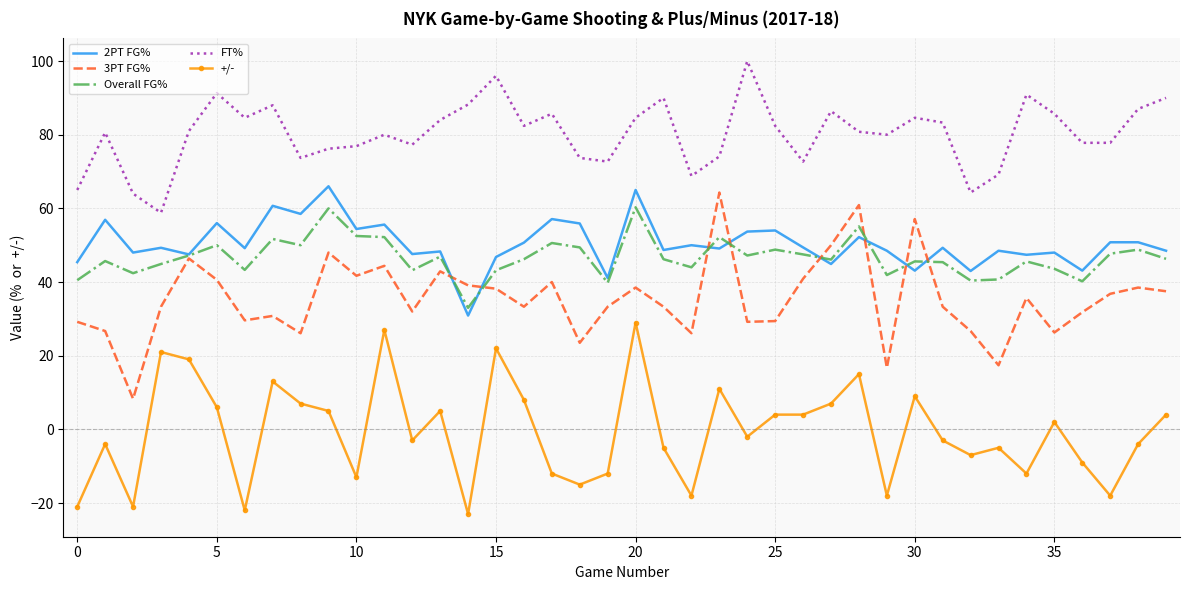

True or false: 3PT FG% and FT% cross at least once.

False